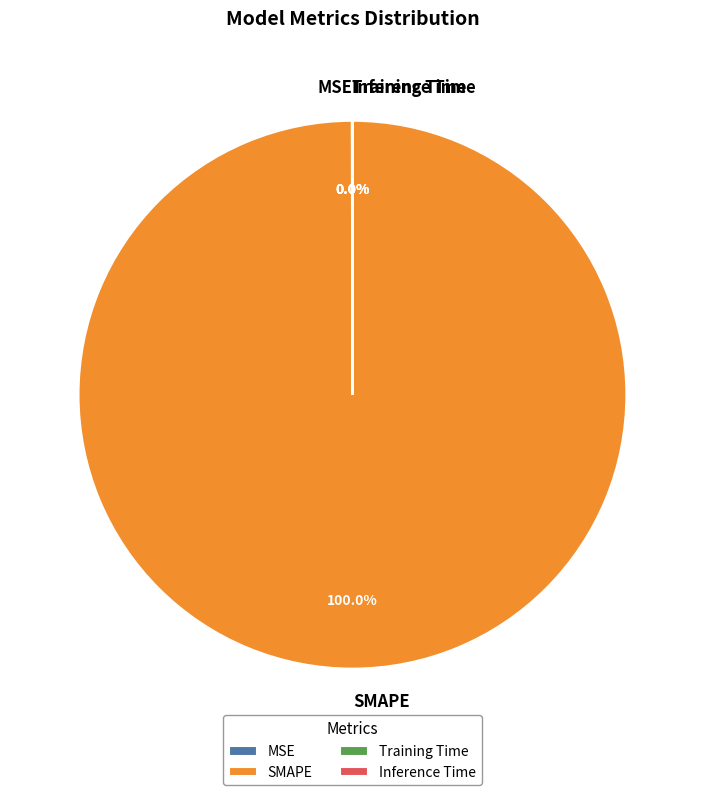

Is SMAPE the majority of the pie?

Yes